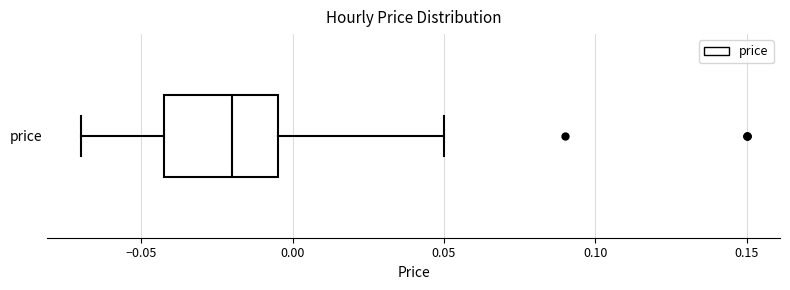

Where is the left edge of the box for price on the x-axis? The values are not printed on the chart, so give them approximately, as read against the axis.

-0.040